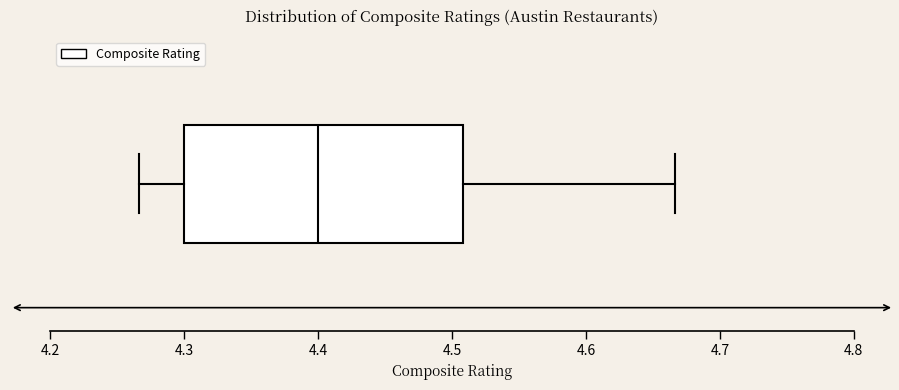

Transcribe this box plot: give where the median line is, the range the box spans, and where the two whiskers end, as read against the x-axis. The values are not printed on the chart, so give them approximately, as read against the axis.

median 4.40, box 4.30 to 4.51, whiskers 4.27 to 4.67